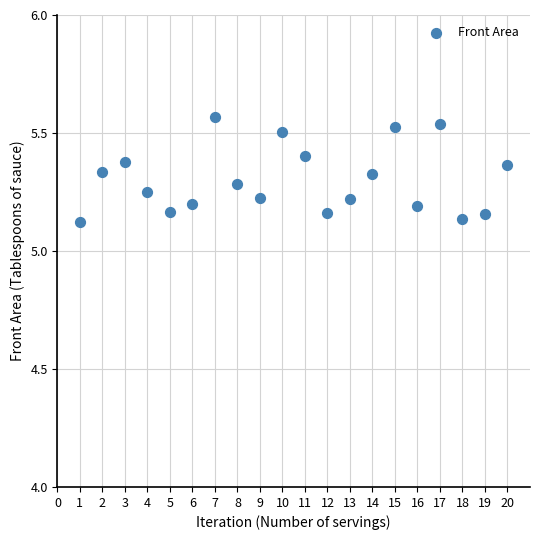

What is the range of Y values (max minus min)?

0.4